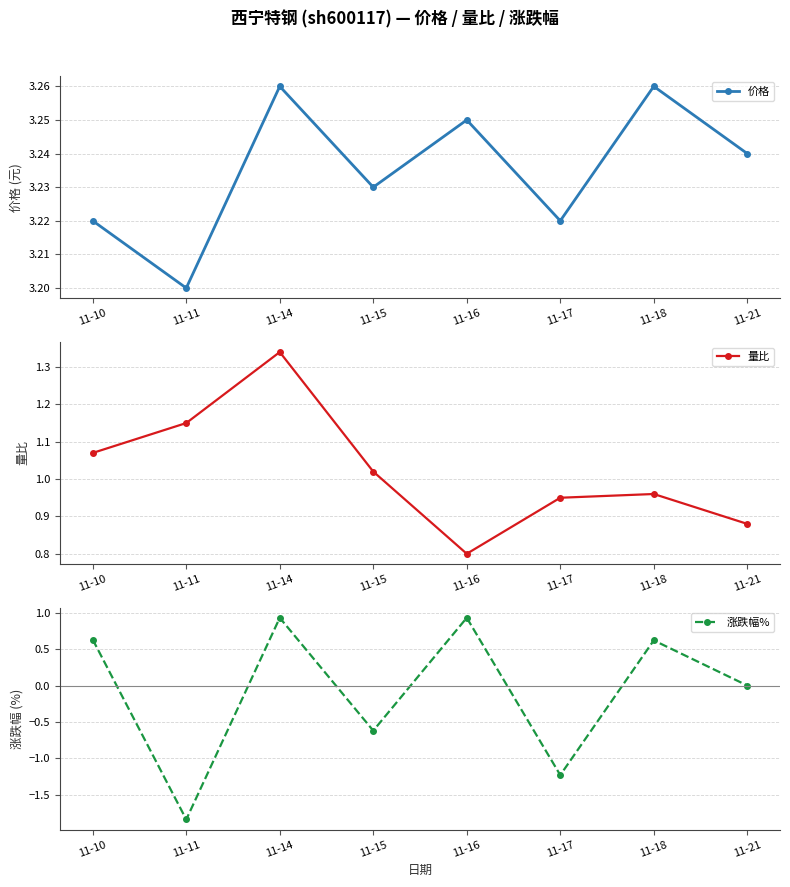

At which category is the sum across all series the highest?

11-14